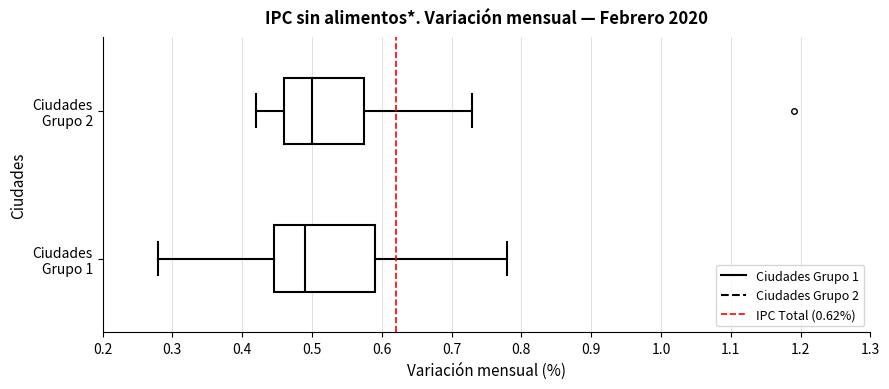

Reading bottom to top, read every box against the x-axis: the position of its median line, the range the box covers, and the ends of its whiskers. The values are not printed on the chart, so give them approximately, as read against the axis.

Ciudades Grupo 1: median 0.49, box 0.45 to 0.59, whiskers 0.28 to 0.78
Ciudades Grupo 2: median 0.50, box 0.46 to 0.58, whiskers 0.42 to 0.73